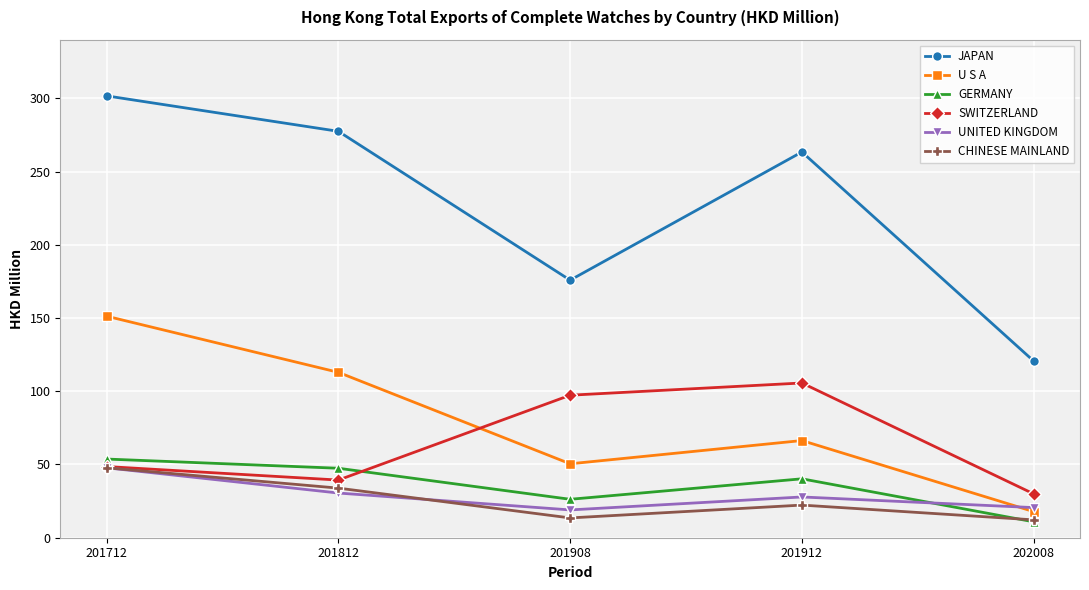

What is the approximate value of U S A at 201908?

50.5